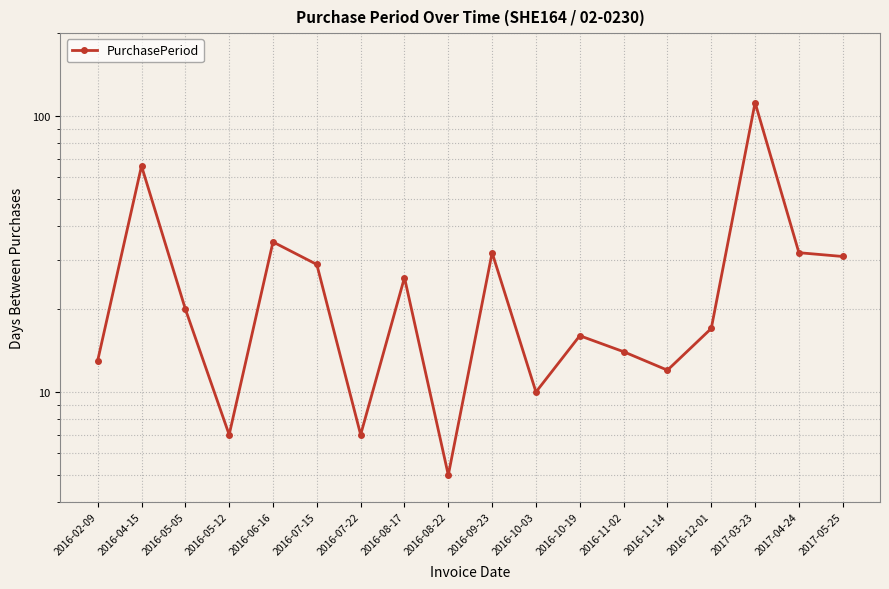

What is the difference between the values at 2016-08-17 and 2016-08-22?

21